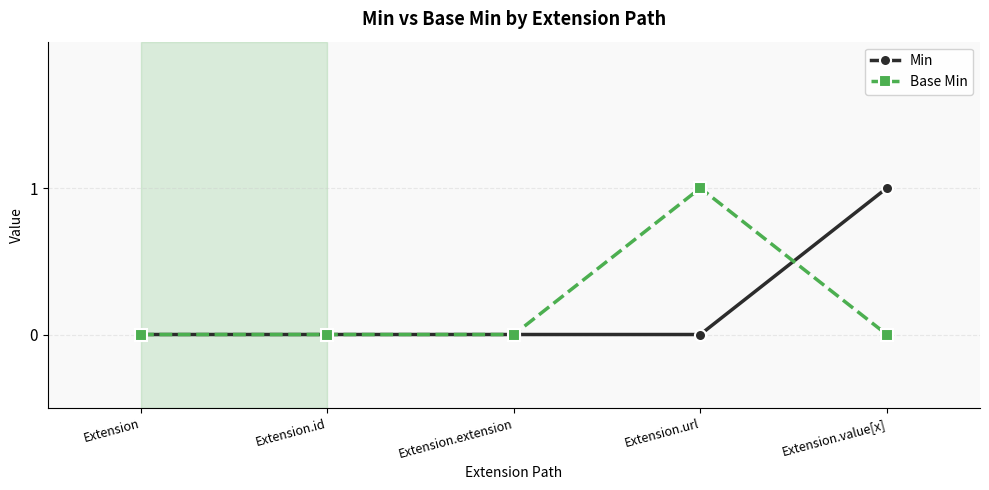

How many lines are shown in the chart?

2